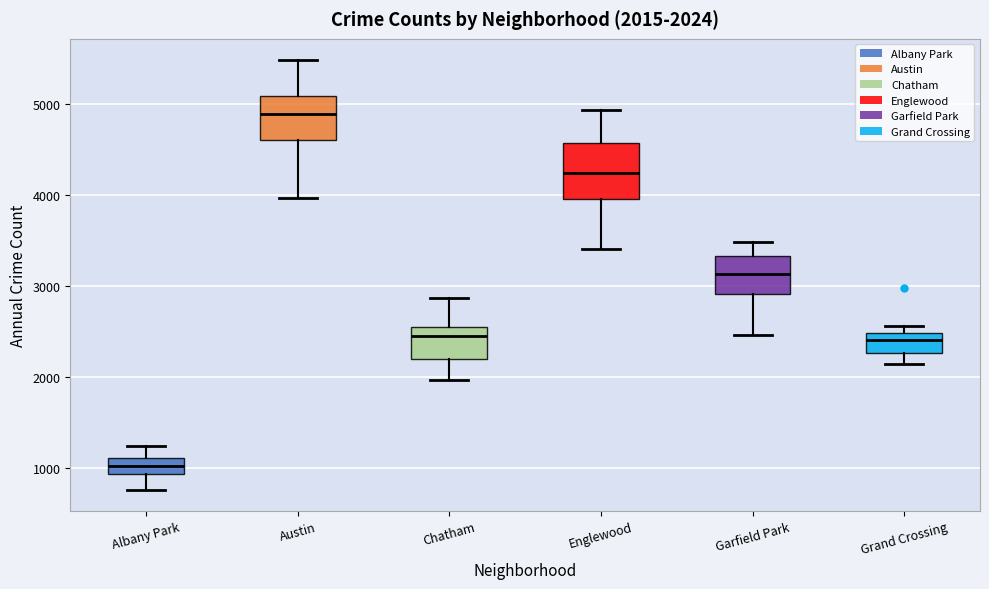

Which box is the tallest, from its lower edge to its upper edge?

Englewood